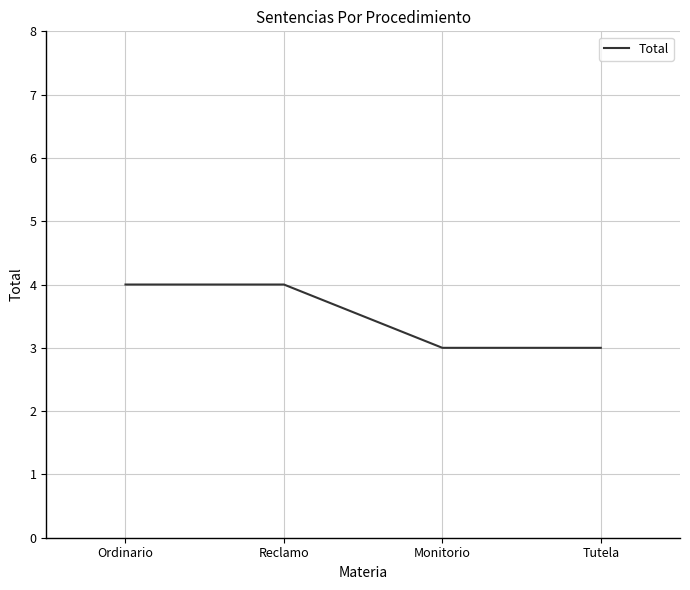

The chart shows a value of 4 at Ordinario. True or false?

True